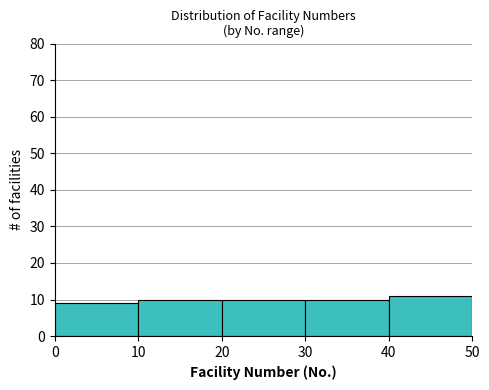

What is the height of the bar covering 10 to 20 on the x-axis? The values are not printed on the chart, so give them approximately, as read against the axis.

10